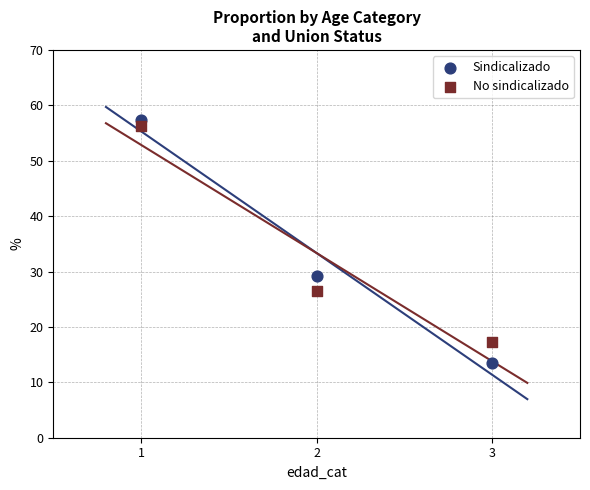

What are all the series names shown in the legend?

Sindicalizado, No sindicalizado